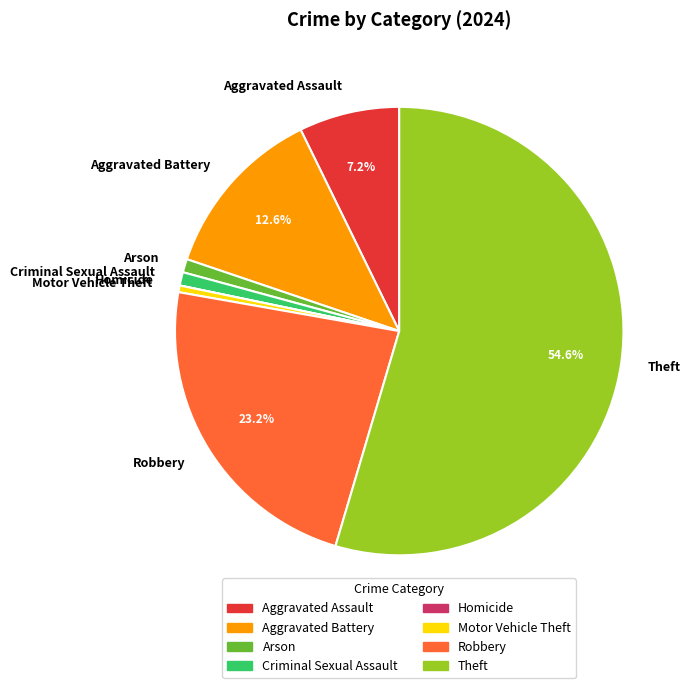

Does any single category account for the majority?

Yes